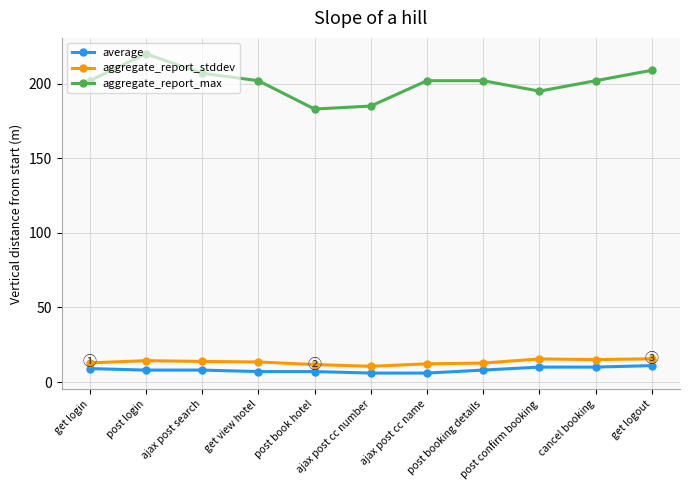

What is the label of the 9th point from the right?

ajax post search